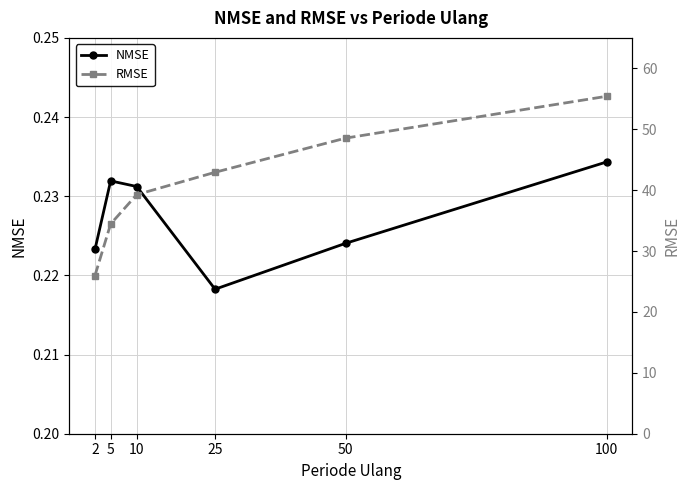

True or false: NMSE has a value of 0.1 at 25.

False